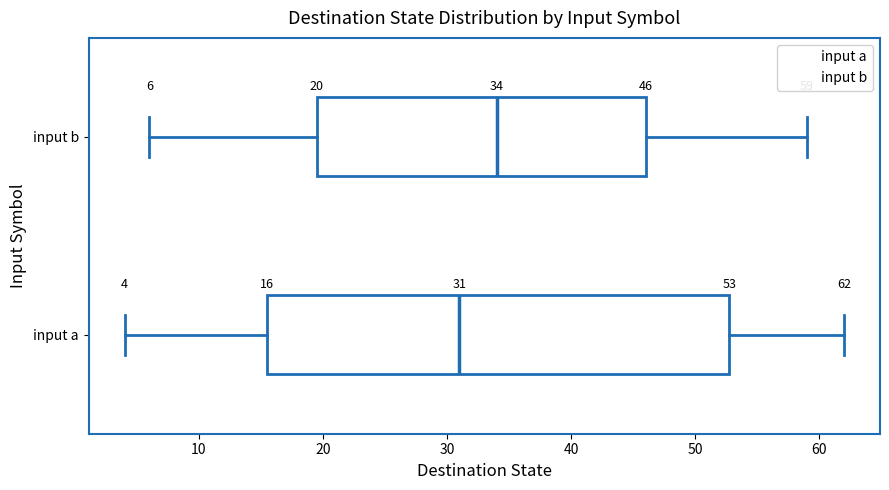

Comparing the boxes themselves (not the whiskers), which one is the widest?

input a